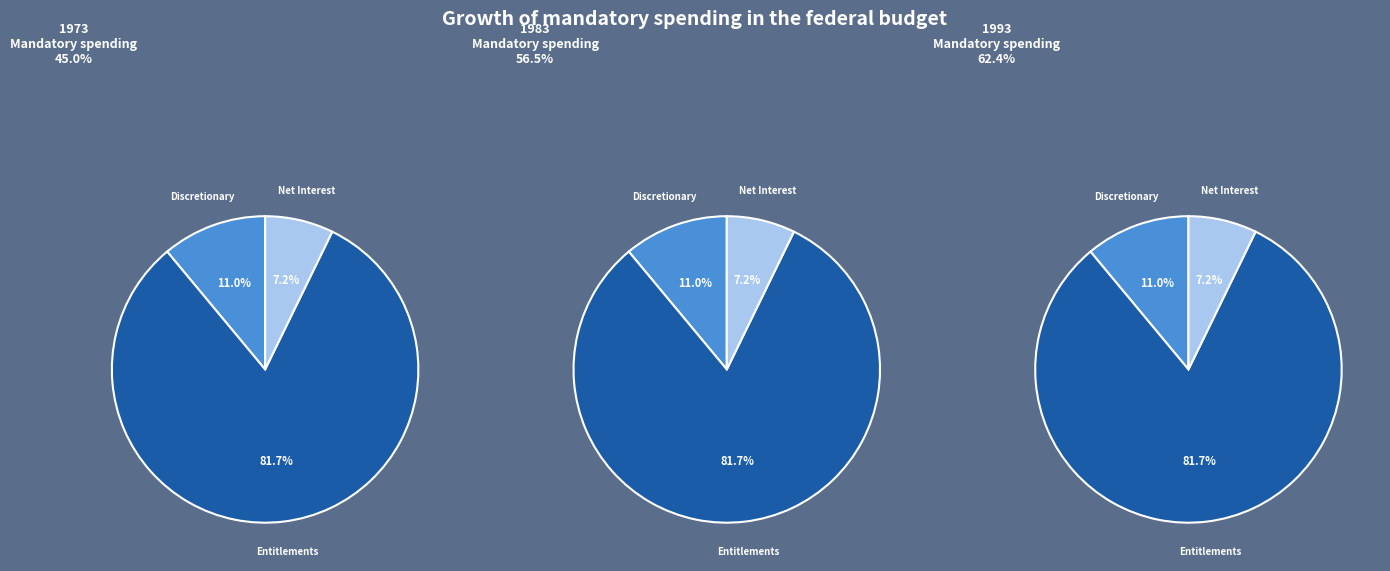

Does found_id=2 account for over 50% of the chart?

Yes